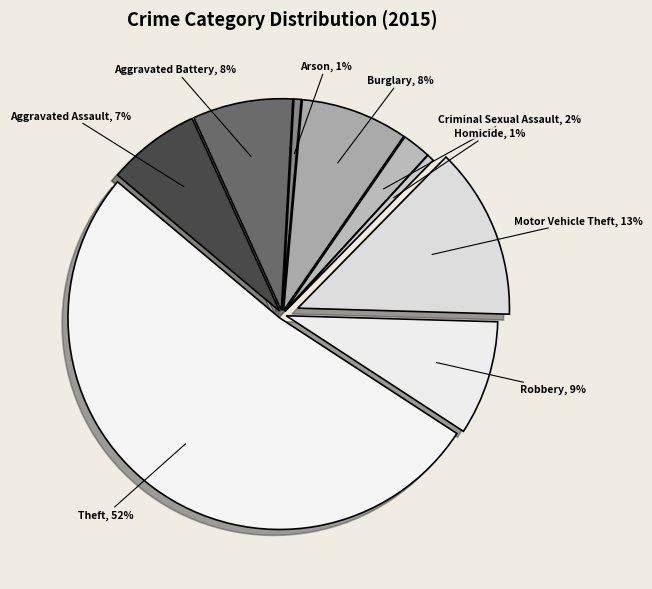

The Motor Vehicle Theft slice represents 13% of the pie. True or false?

True